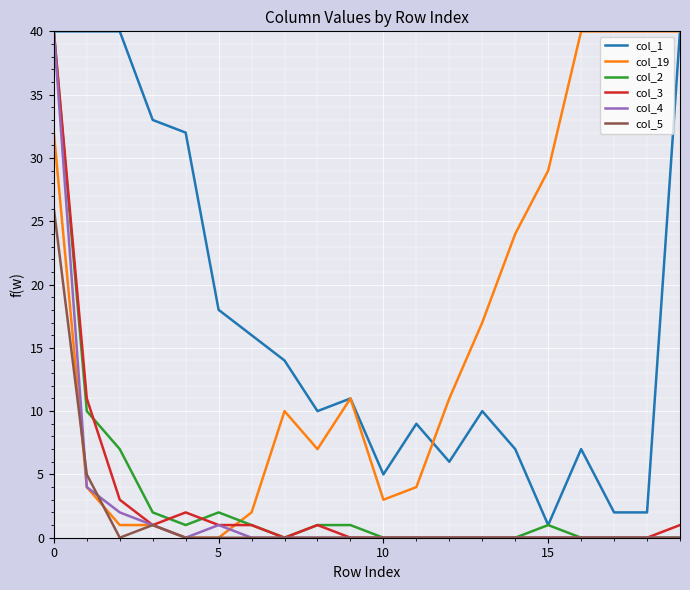

True or false: col_5 has more than 0 interior local peaks.

True